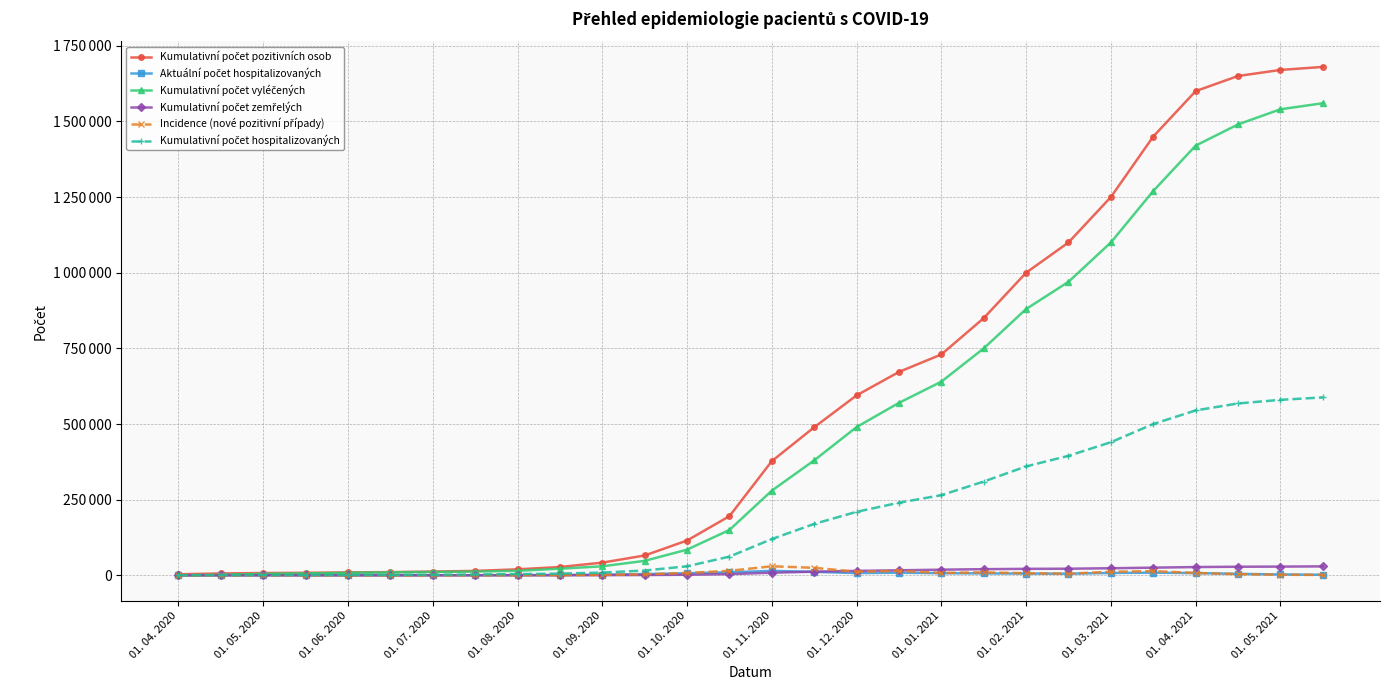

Does the chart have visible grid lines?

Yes